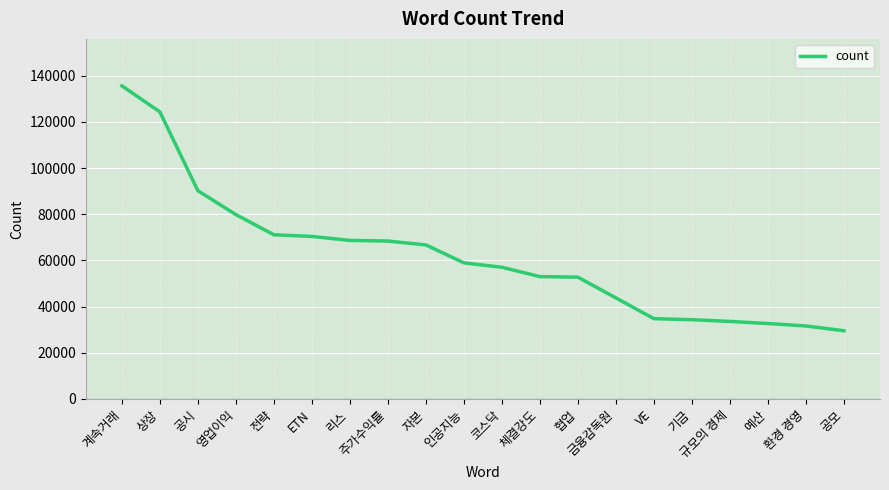

What is the greatest value displayed?

135638